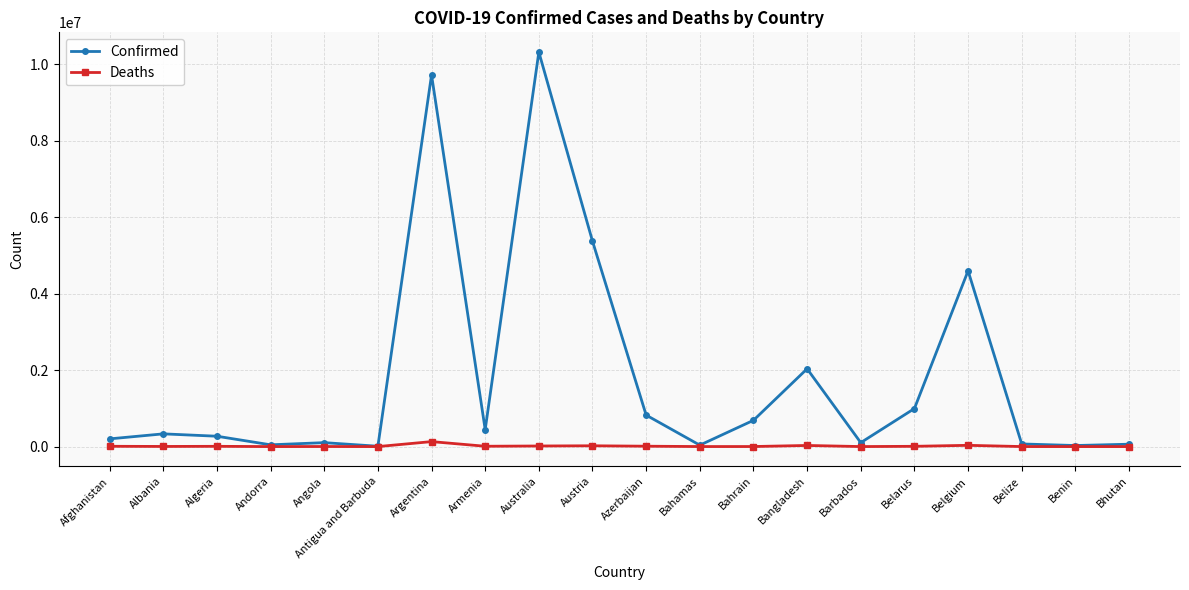

What is the lowest value of the Confirmed series?

9106